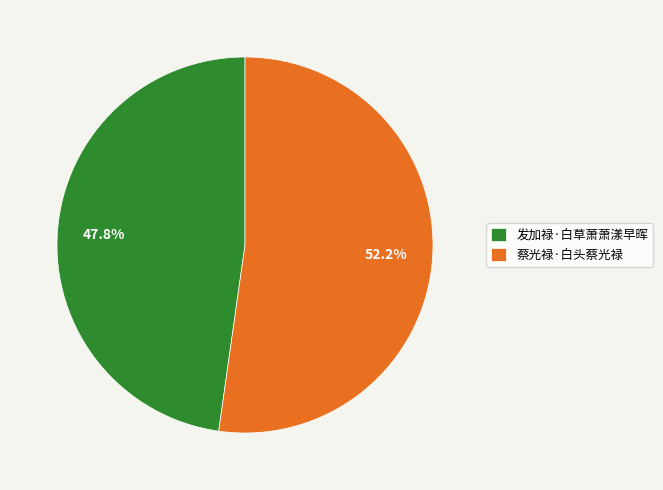

To the nearest percent, what portion does 发加禄·白草萧萧漾早晖 represent?

48%